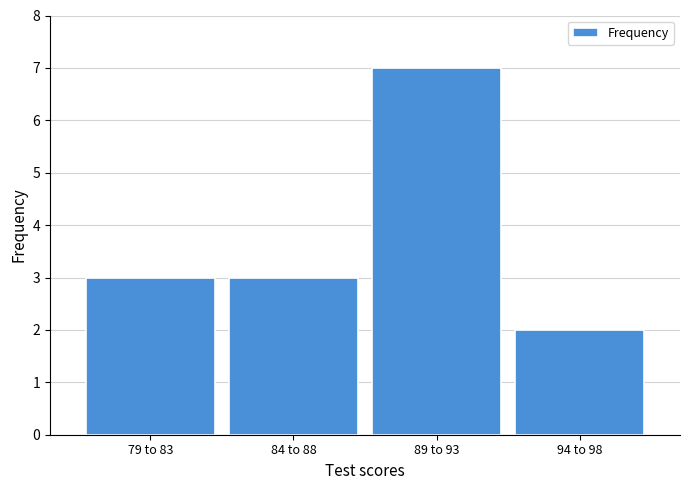

Reading right to left, list all the values displayed in this chart.

94 to 98=2	89 to 93=7	84 to 88=3	79 to 83=3